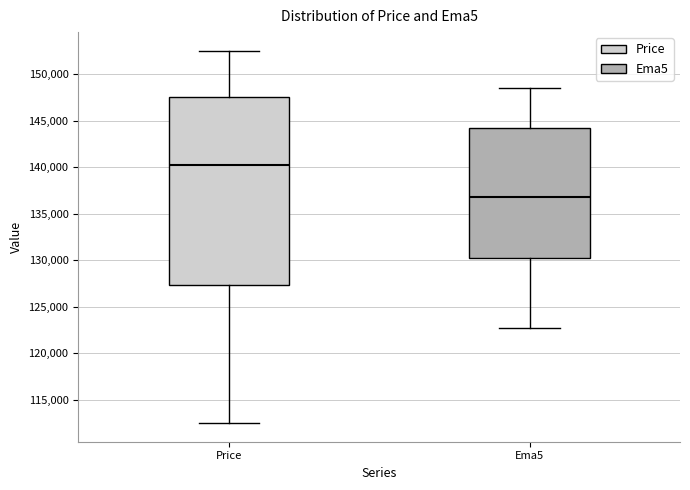

Reading left to right, transcribe this box plot: for each box, give where its median line is, the range the box spans, and where its two whiskers end, as read against the y-axis. The values are not printed on the chart, so give them approximately, as read against the axis.

Price: median 140500, box 127500 to 147500, whiskers 112500 to 152500
Ema5: median 136500, box 130000 to 144000, whiskers 122500 to 148500